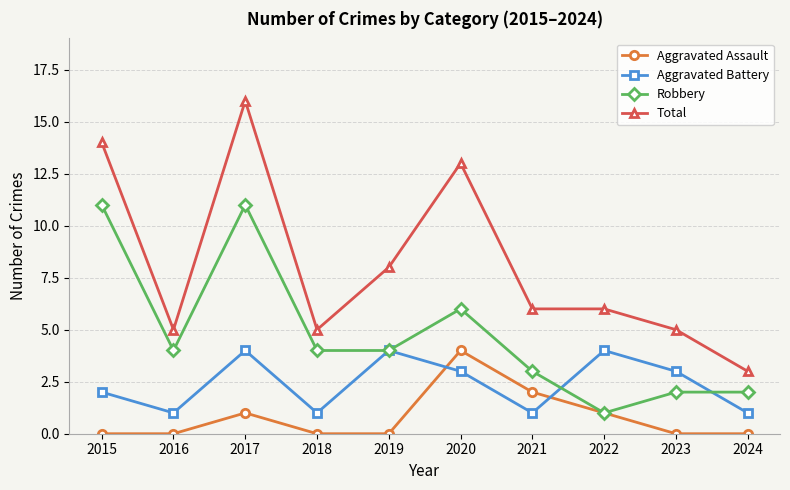

How many series are shown in this chart?

4